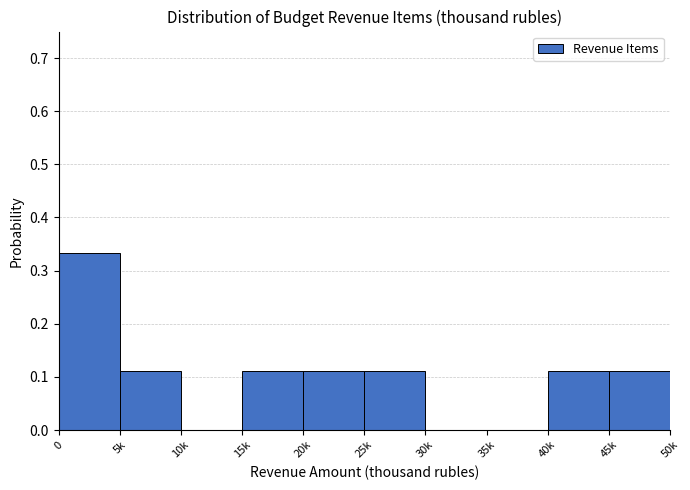

Is it true that the value at 20k is 0.0?

False